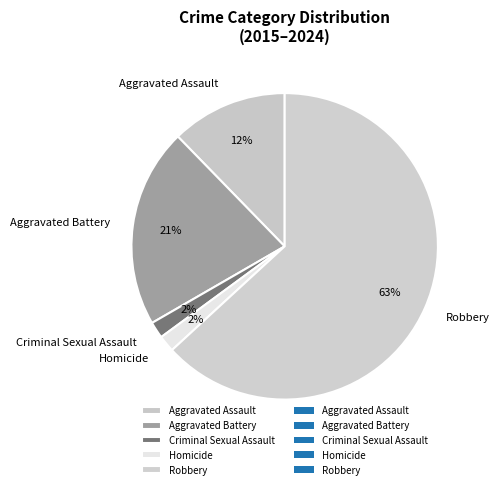

How many slices are in this pie chart?

5